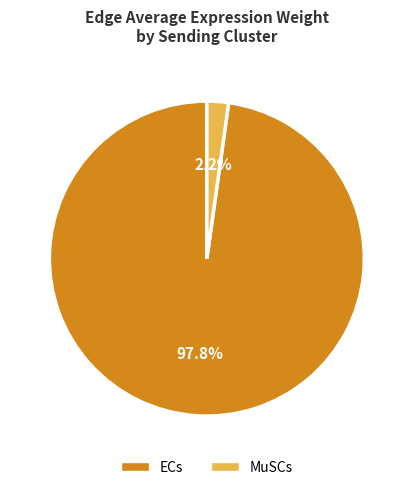

To the nearest percent, what percentage of the pie is MuSCs?

2%